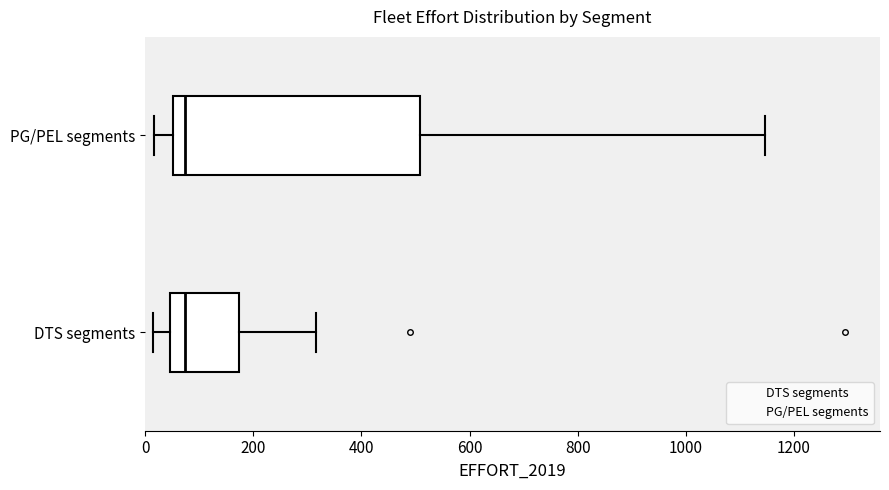

Comparing the boxes themselves (not the whiskers), which one is the widest?

PG/PEL segments